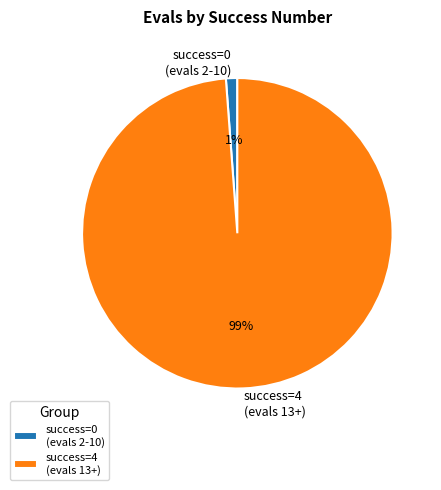

Between success=4 (evals 13+) and success=0 (evals 2-10), which is larger?

success=4 (evals 13+)